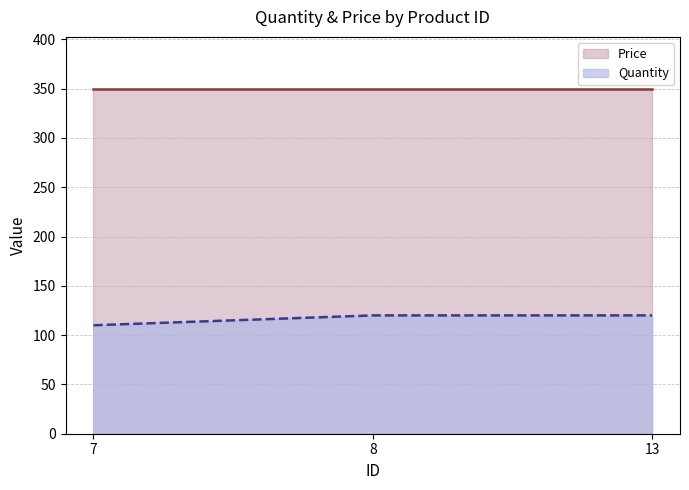

How many categories are shown in the chart?

3